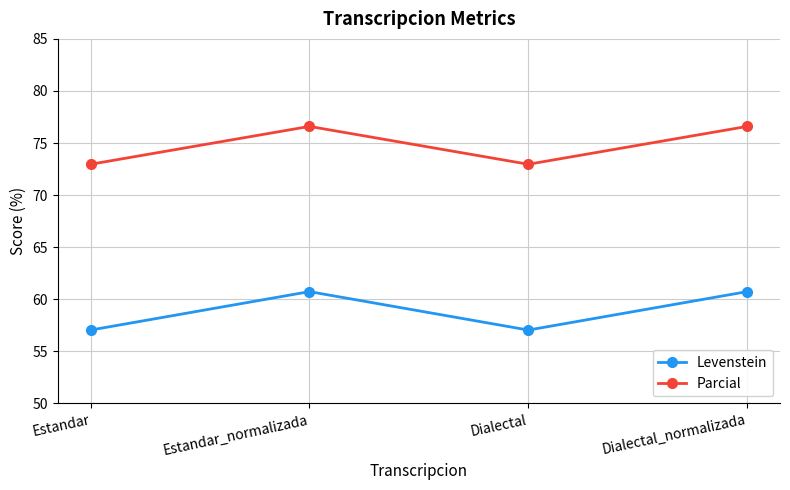

Reading left to right, transcribe all the data shown in this chart.

Levenstein: 57.0	60.7	57.0	60.7
Parcial: 73.0	76.6	73.0	76.6